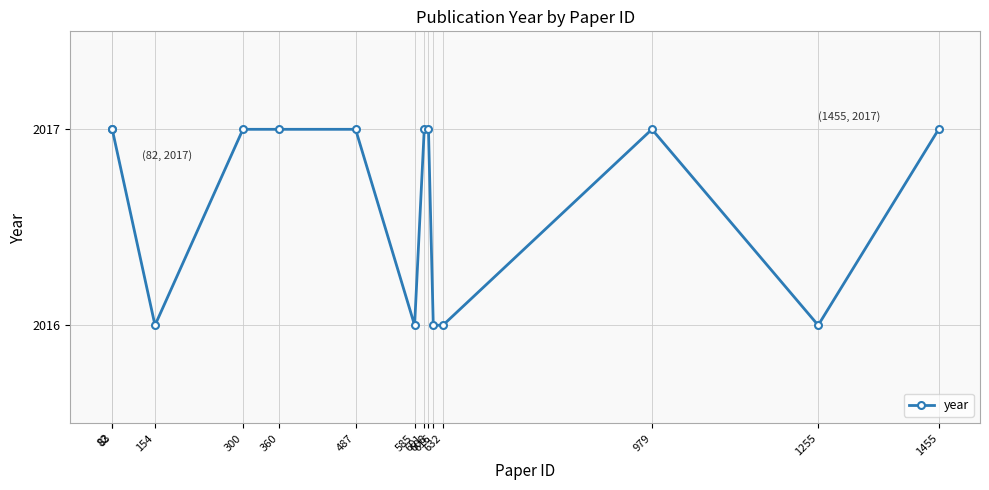

How many lines are shown in the chart?

1